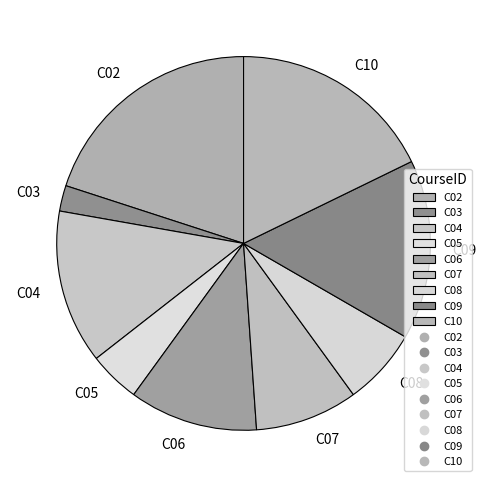

True or false: C05 accounts for 13% of the total.

False